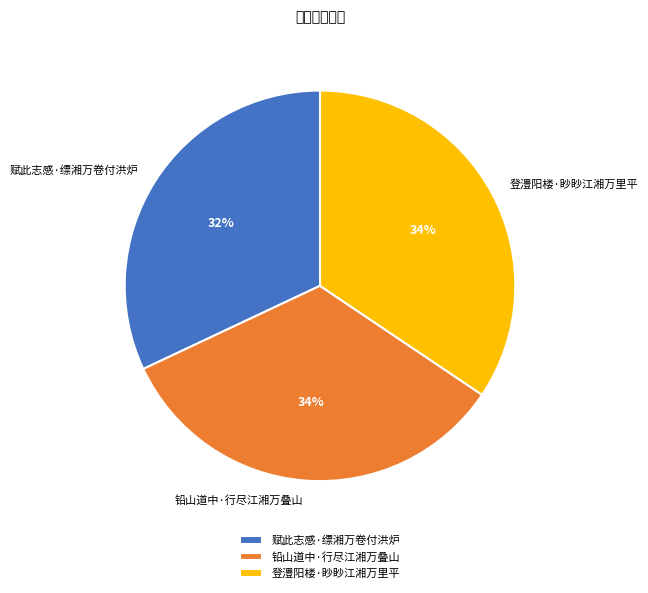

How many slices are in this pie chart?

3